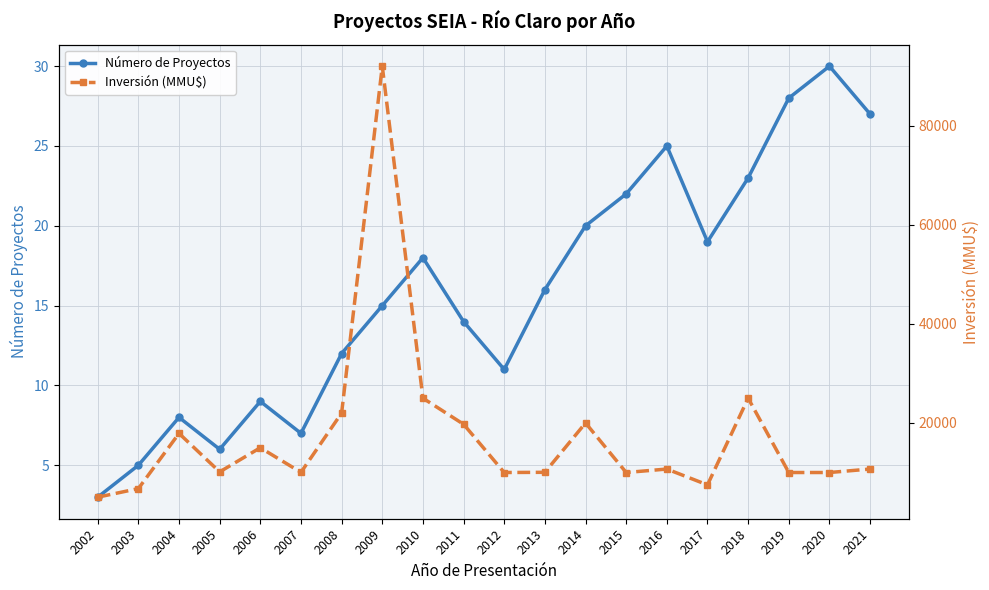

What is the value of the Número de Proyectos point at the 13th from the left?

20